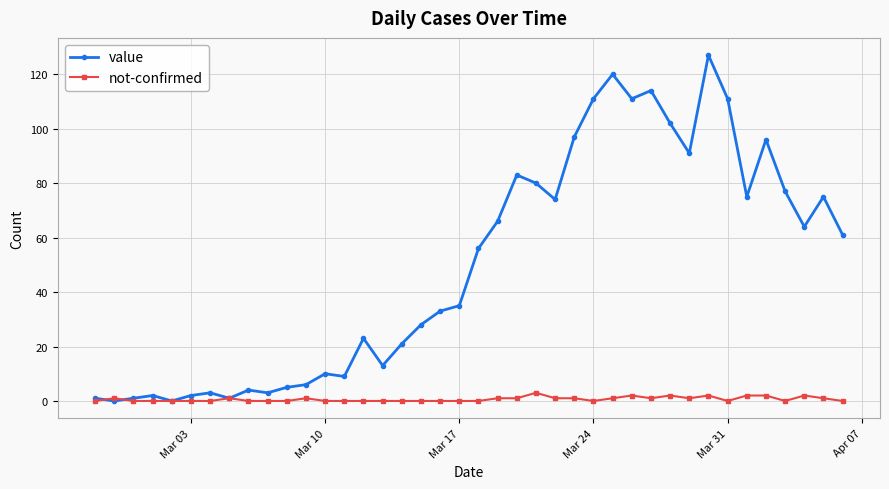

Rank the series by their average value, from lowest to highest.

not-confirmed, value